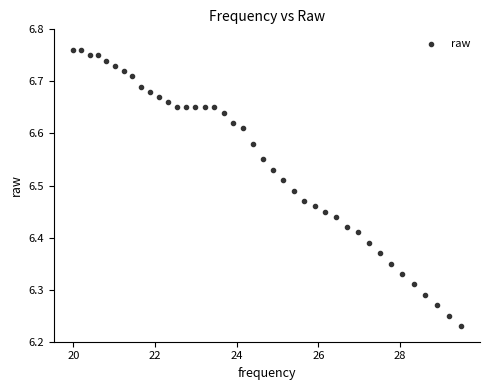

What is the range of X values (max minus min)?

9.5